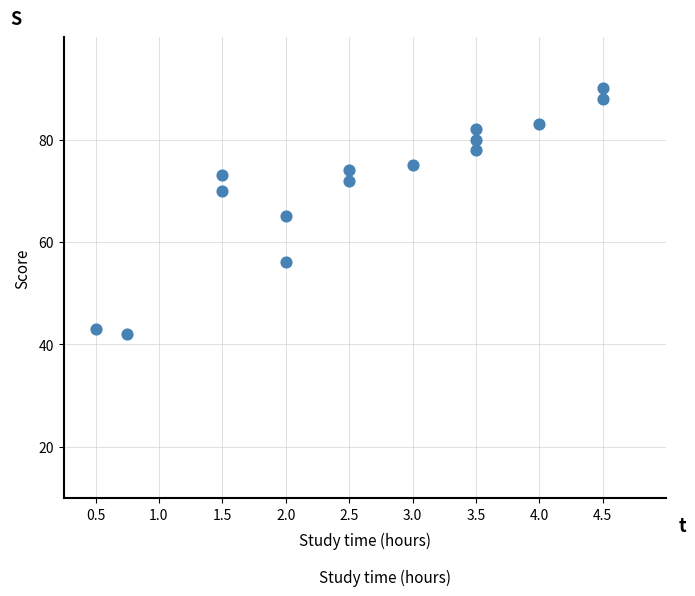

What is the range of Y values (max minus min)?

48